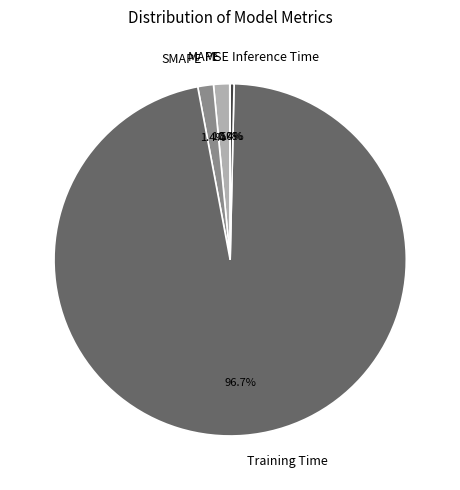

To the nearest percent, what is the difference between the largest and smallest slice percentages?

97%